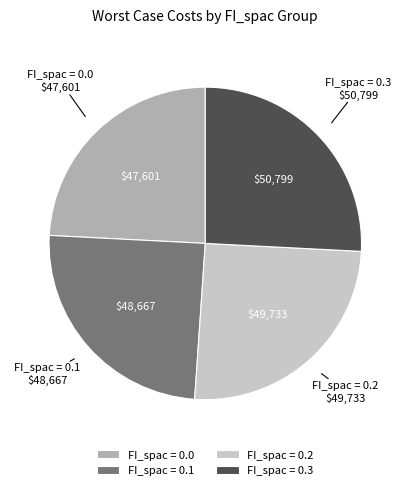

Combined, do FI_spac = 0.1 and FI_spac = 0.0 account for over 50%?

No